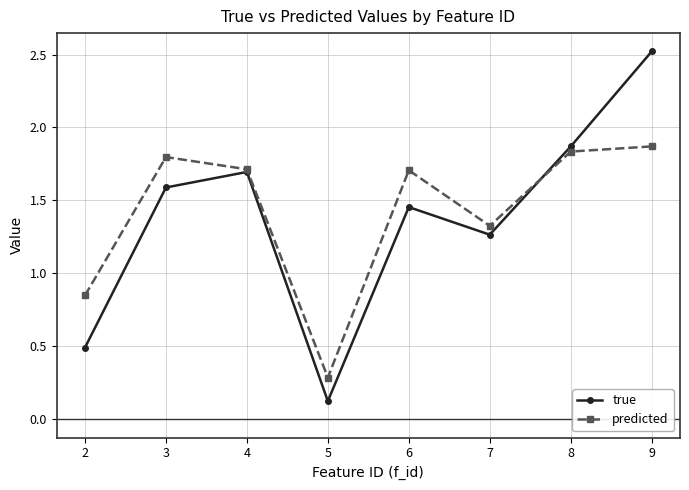

What is the difference between the predicted values at 3 and 2?

0.9